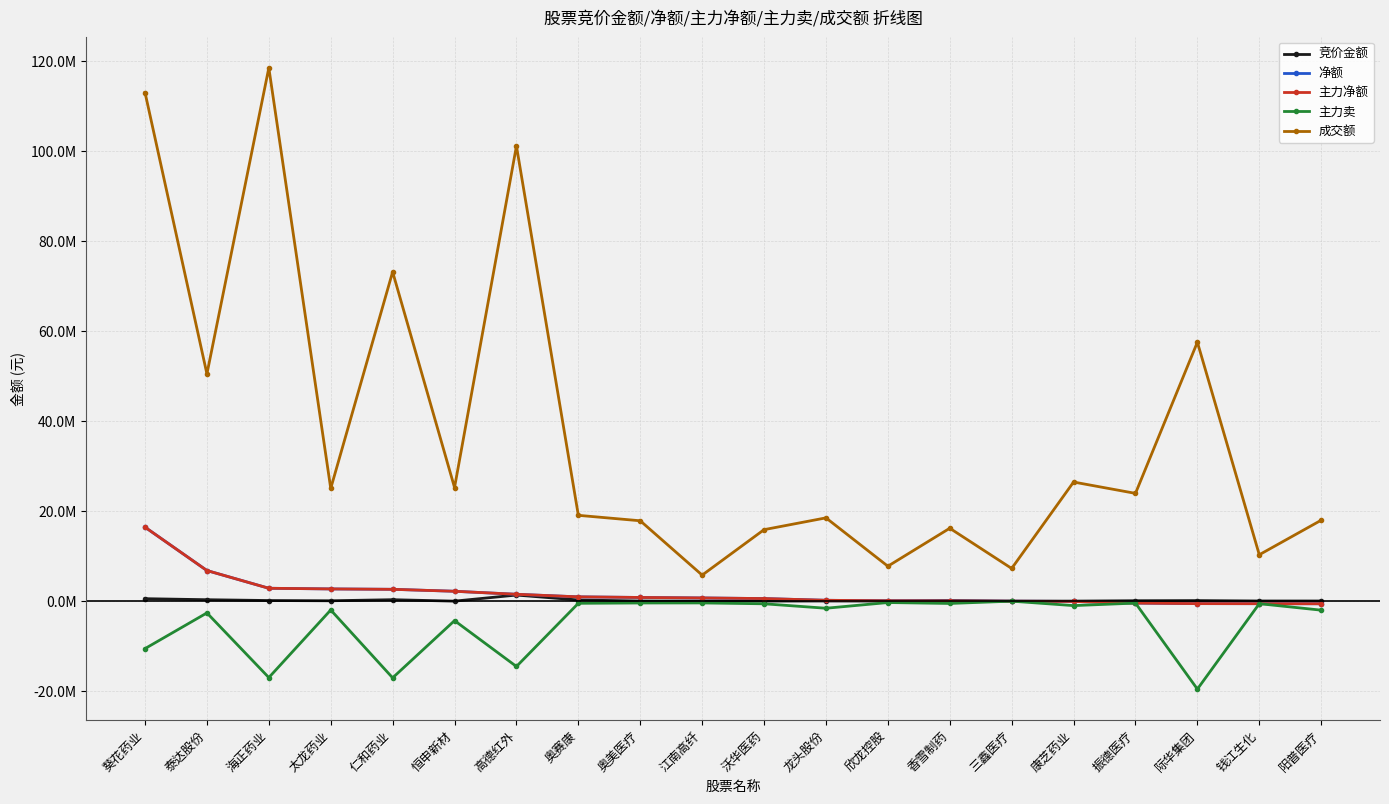

How many values in the 主力卖 series exceed -985300?

9